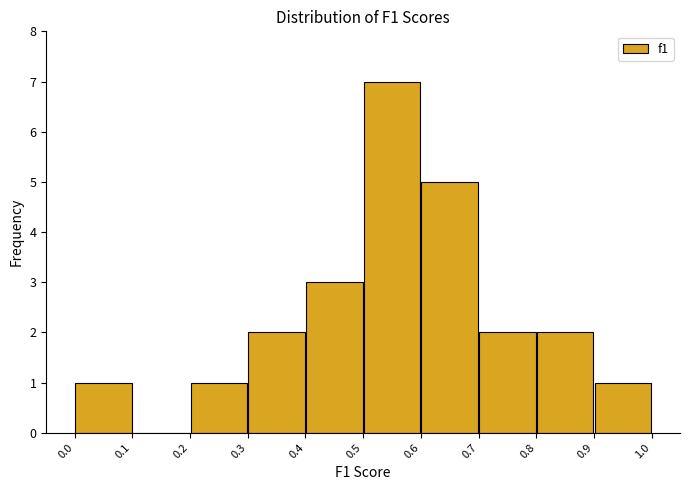

Reading left to right, transcribe this chart: for each bar, give the range it covers on the x-axis and its height. The values are not printed on the chart, so give them approximately, as read against the axis.

0.0 to 0.1: 1
0.1 to 0.2: 0
0.2 to 0.3: 1
0.3 to 0.4: 2
0.4 to 0.5: 3
0.5 to 0.6: 7
0.6 to 0.7: 5
0.7 to 0.8: 2
0.8 to 0.9: 2
0.9 to 1.0: 1